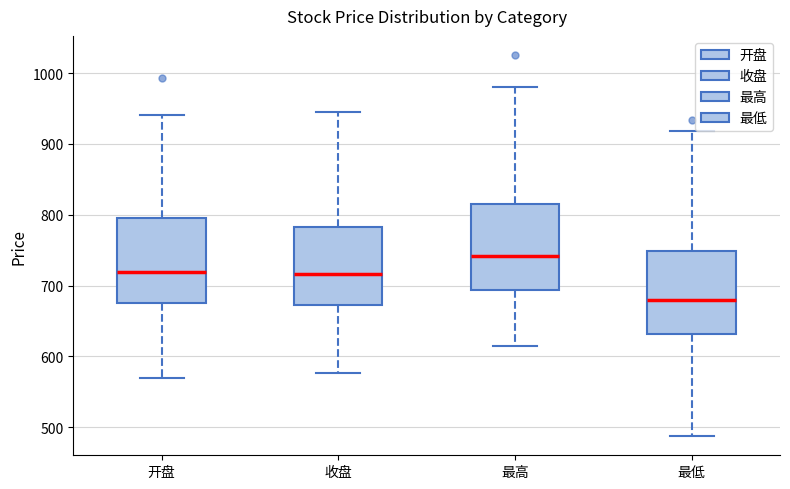

Reading left to right, read every box against the y-axis: the position of its median line, the range the box covers, and the ends of its whiskers. The values are not printed on the chart, so give them approximately, as read against the axis.

开盘: median 720, box 670 to 800, whiskers 570 to 940
收盘: median 720, box 670 to 780, whiskers 580 to 940
最高: median 740, box 690 to 820, whiskers 620 to 980
最低: median 680, box 630 to 750, whiskers 490 to 920